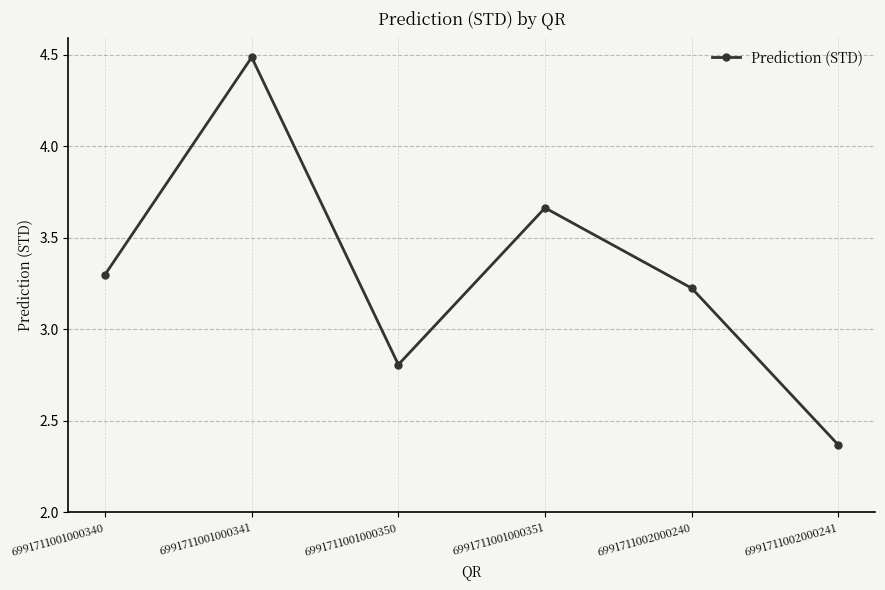

True or false: the data shows 3.3 at 6991711001000340.

True